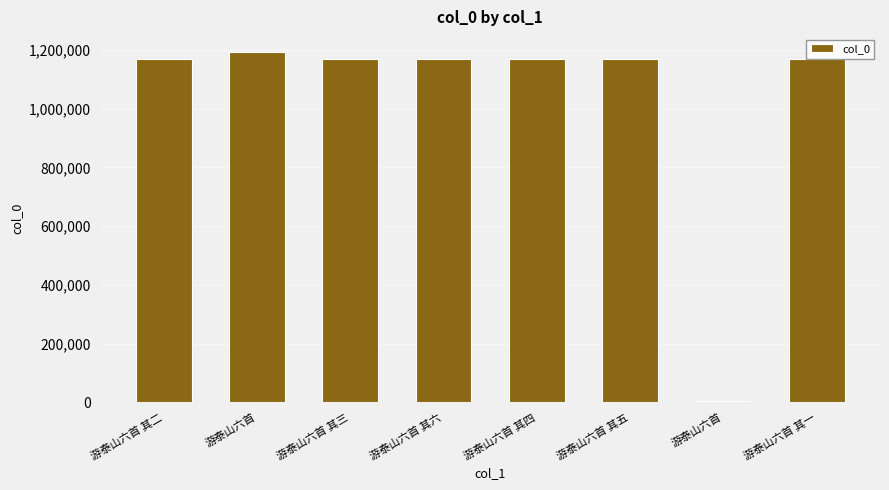

What is the difference between the second highest and second lowest values?

5